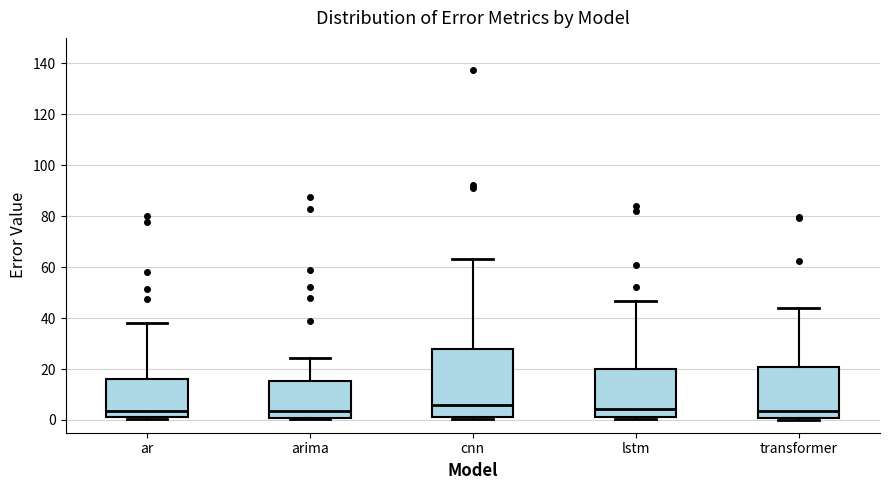

Comparing the boxes themselves (not the whiskers), which one is the tallest?

cnn